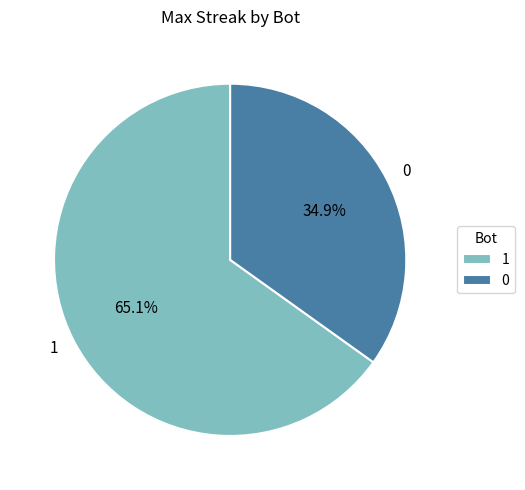

Is it true that 0 is 35% of the pie?

True